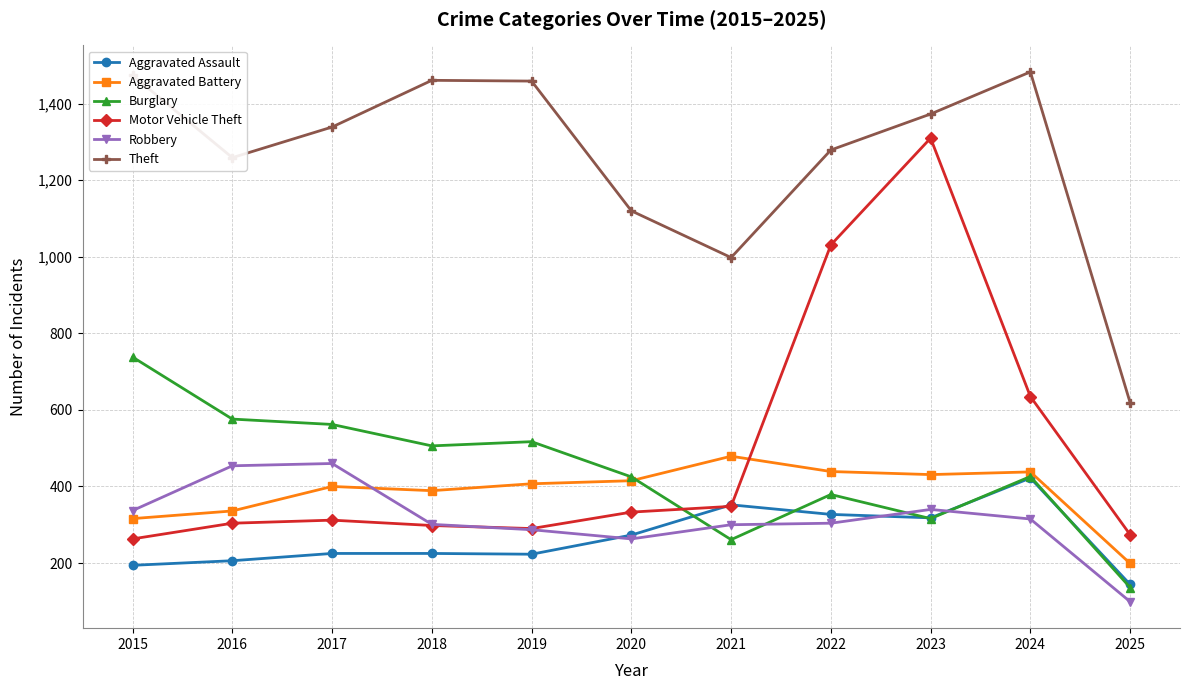

What is the average value of the Aggravated Assault series?

264